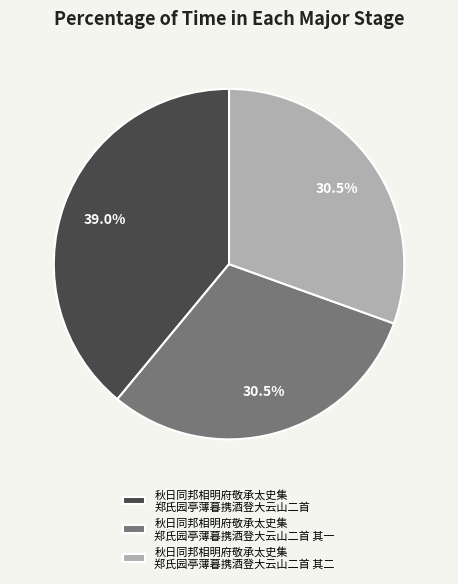

What is the largest slice in the pie chart?

秋日同邦相明府敬承太史集 郑氏园亭薄暮携酒登大云山二首